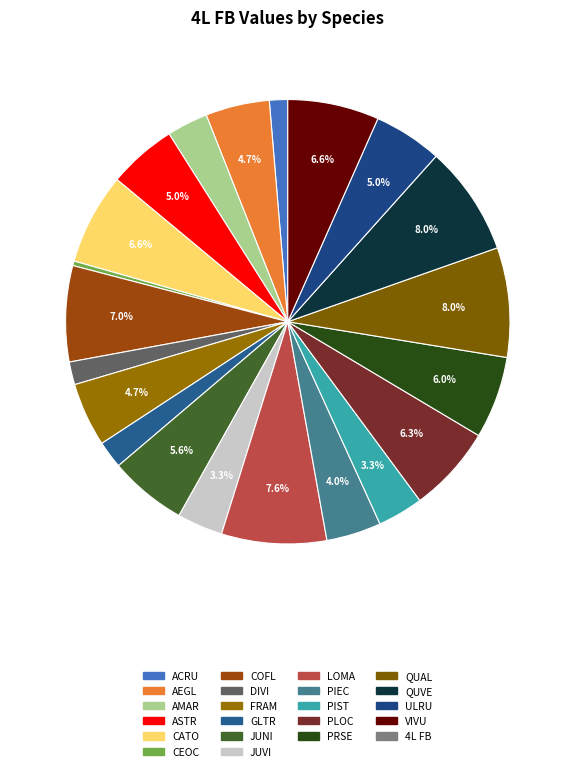

Which category has the smallest portion of the pie?

CEOC